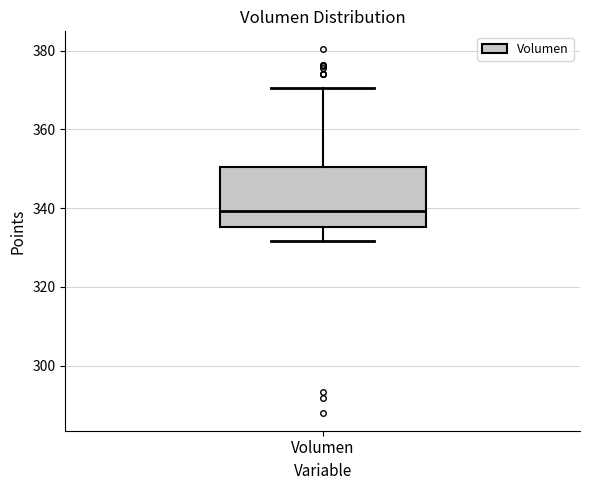

Where does the upper whisker of the box for Volumen end on the y-axis? The values are not printed on the chart, so give them approximately, as read against the axis.

370